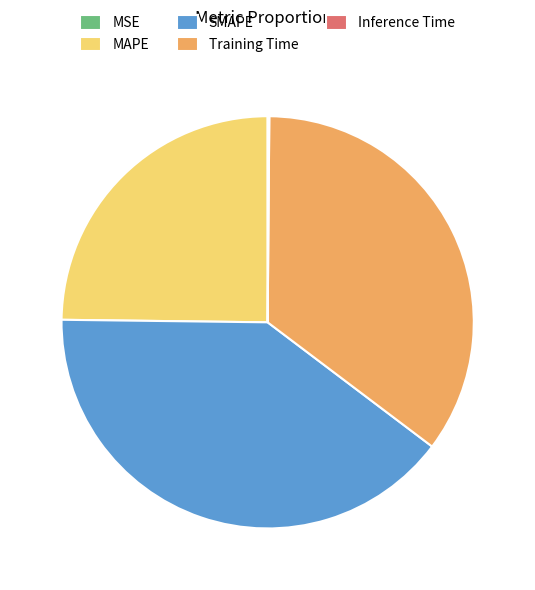

Which slice is the largest?

SMAPE